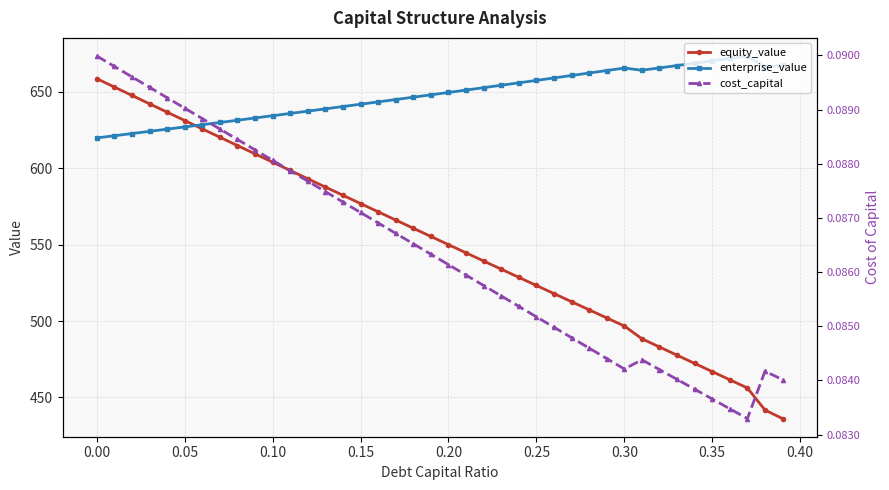

True or false: equity_value and enterprise_value cross at least once.

True